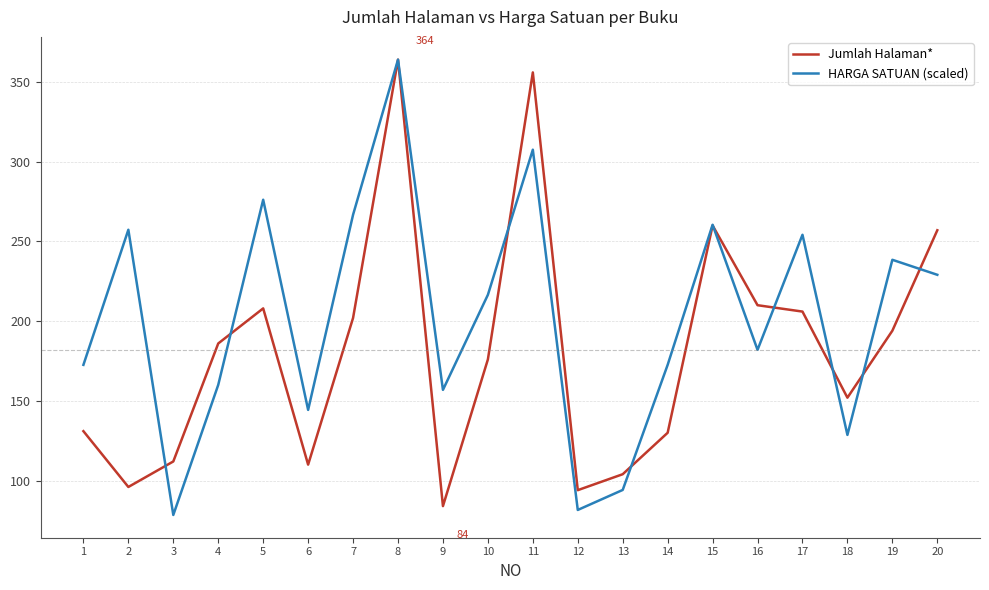

What is the sum of all Jumlah Halaman* values?

3632.0